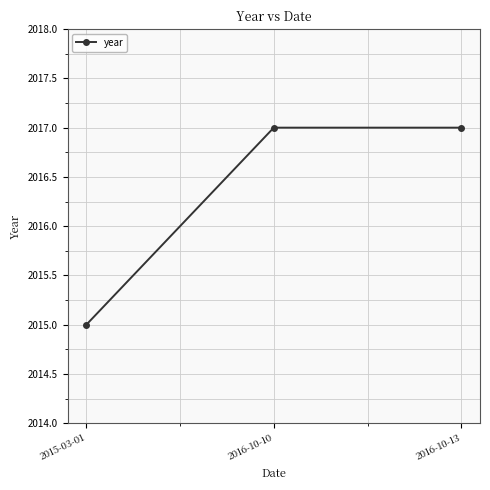

What is the average value?

2016